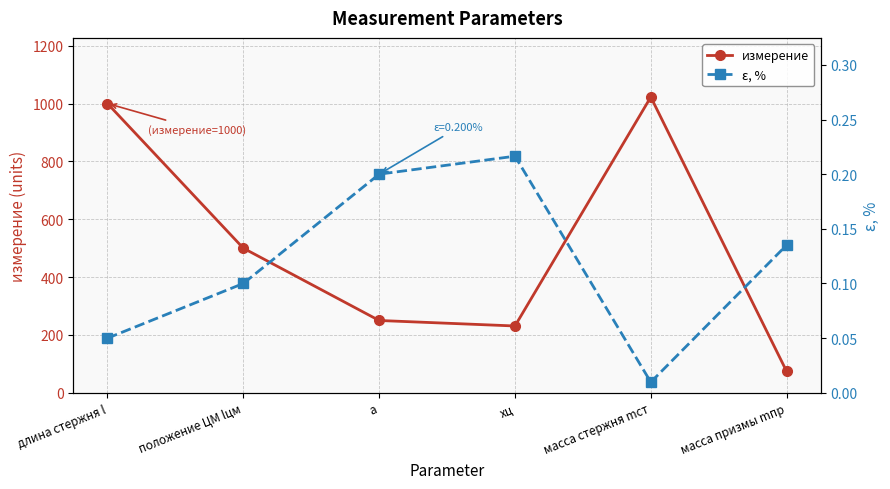

True or false: измерение has more than 1 points higher than both neighbors.

False